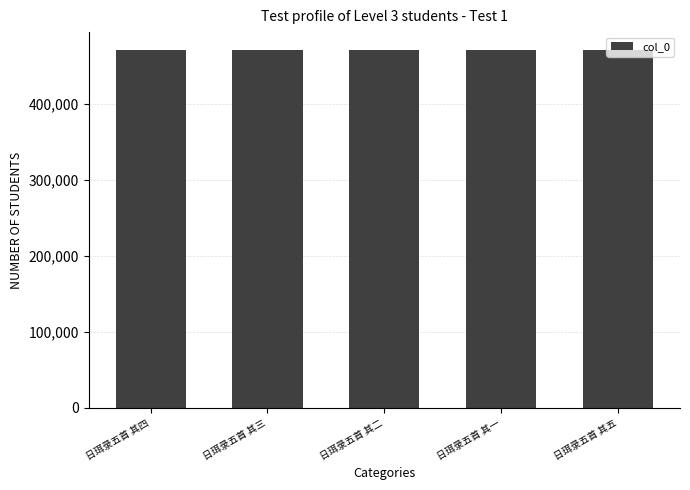

What is the ratio of the value at 日珥录五首 其三 to the value at 日珥录五首 其四?

1.0